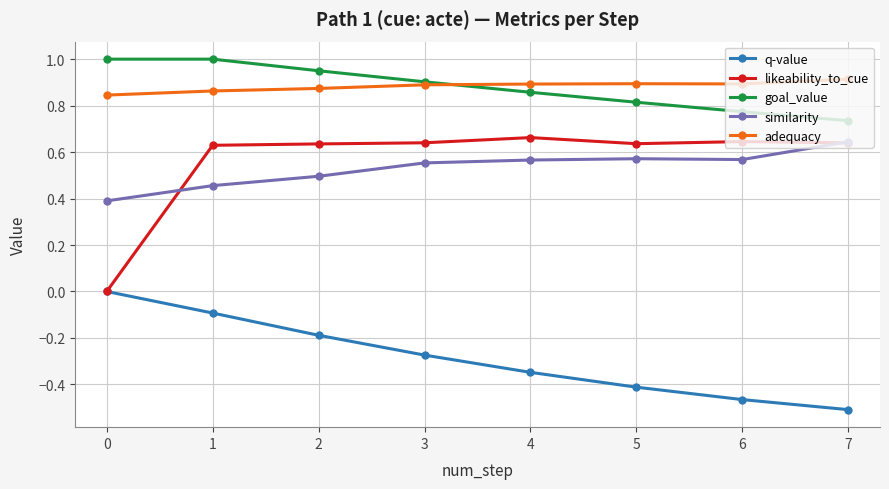

What are all the series names shown in the legend?

q-value, likeability_to_cue, goal_value, similarity, adequacy